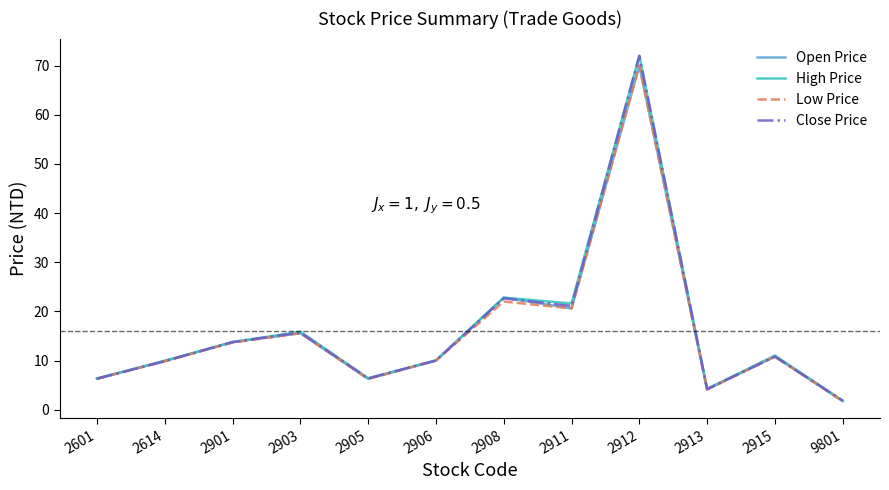

The Low Price series shows 15.8 at 2912. True or false?

False